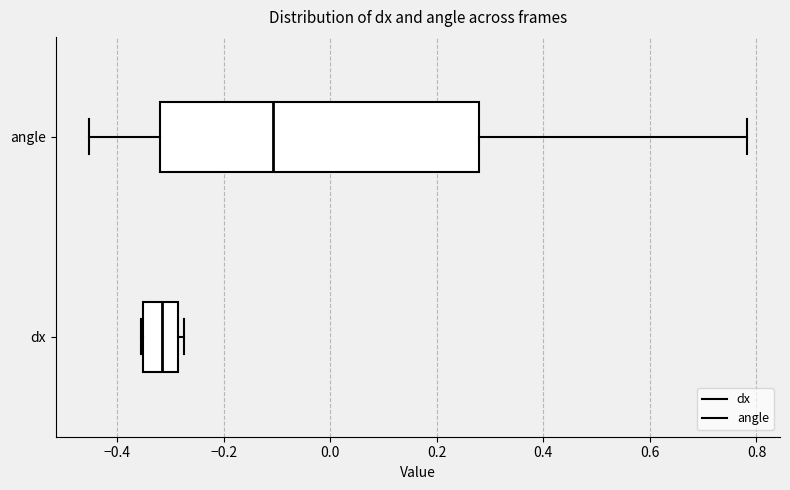

Where does the median line of the box for dx sit on the x-axis? The values are not printed on the chart, so give them approximately, as read against the axis.

-0.32